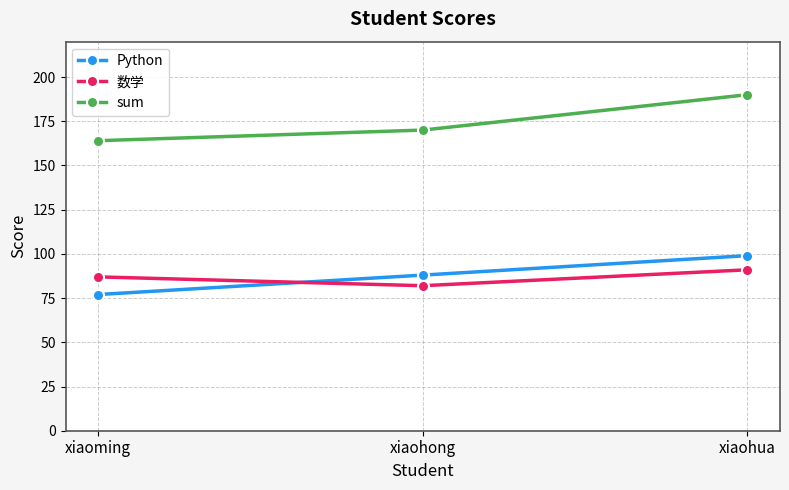

Is the value of 数学 at xiaohong greater than the value of sum at xiaoming?

No